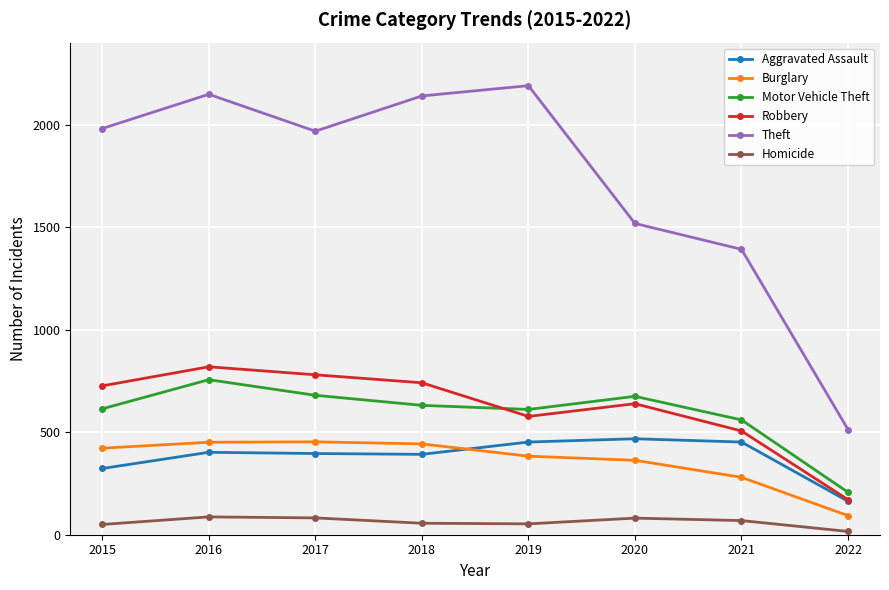

Does the chart have visible grid lines?

Yes